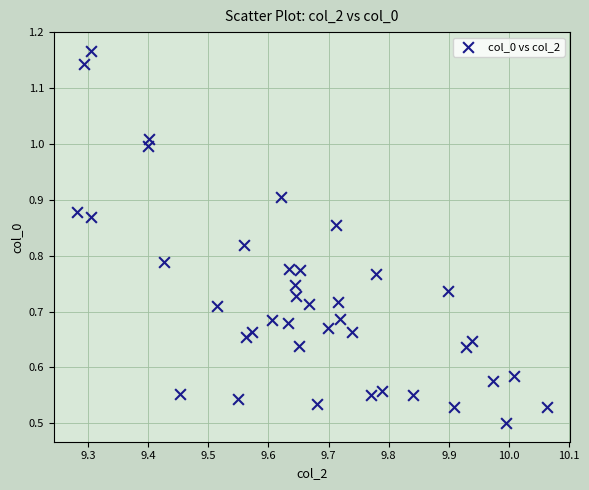

Count the number of points in this scatter plot.

40